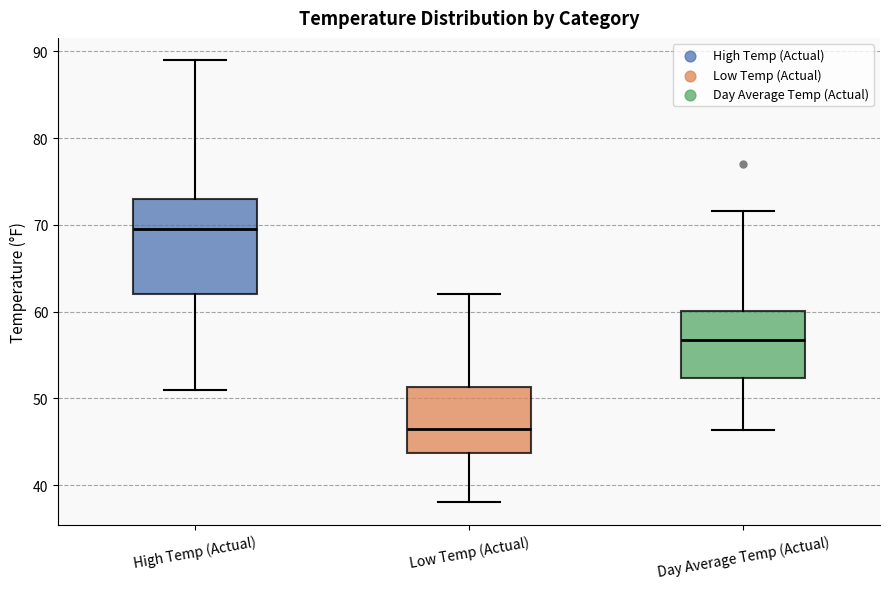

Which box's median line is the highest?

High Temp (Actual)